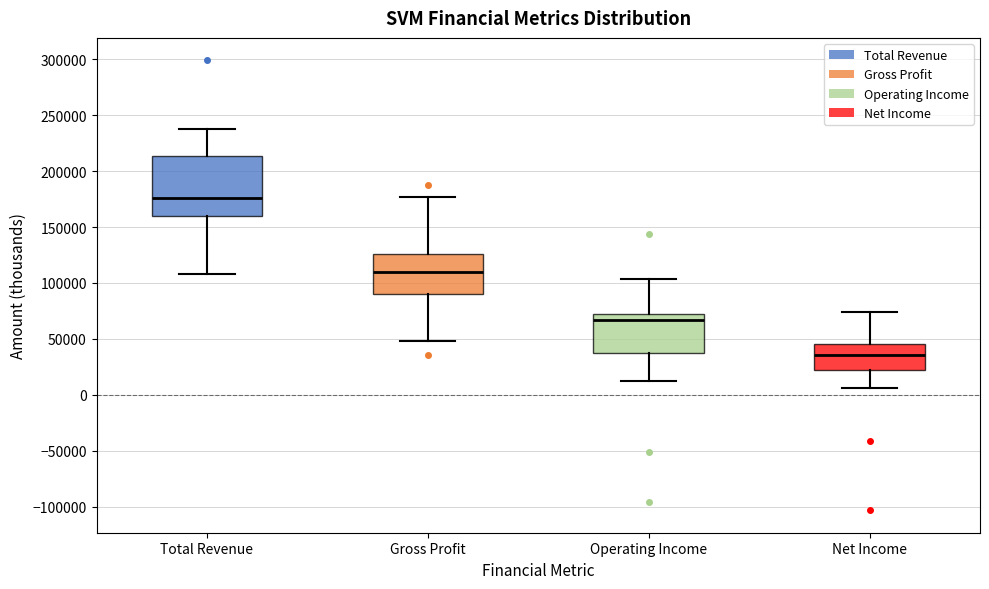

Reading left to right, transcribe this box plot: for each box, give where its median line is, the range the box spans, and where its two whiskers end, as read against the y-axis. The values are not printed on the chart, so give them approximately, as read against the axis.

Total Revenue: median 175000, box 160000 to 215000, whiskers 110000 to 240000
Gross Profit: median 110000, box 90000 to 125000, whiskers 50000 to 175000
Operating Income: median 65000, box 40000 to 70000, whiskers 10000 to 105000
Net Income: median 35000, box 20000 to 45000, whiskers 5000 to 75000